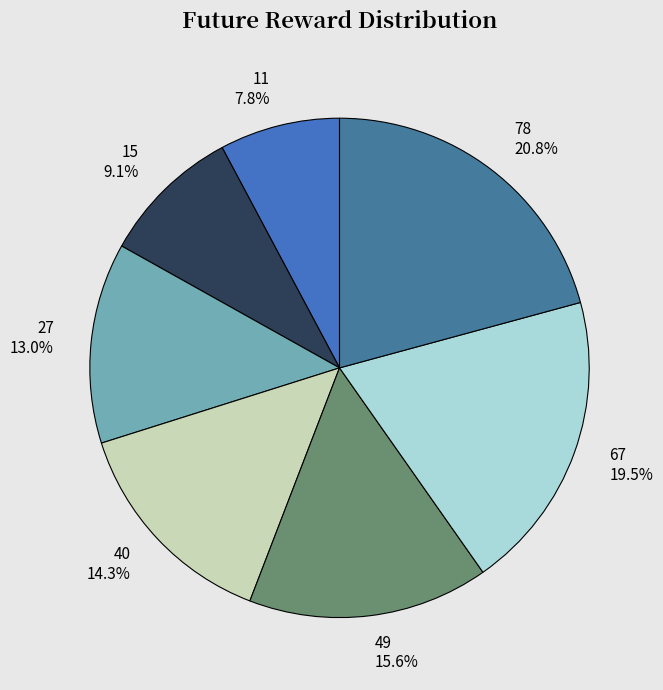

What percentage is the 15 slice, to the nearest percent?

9%